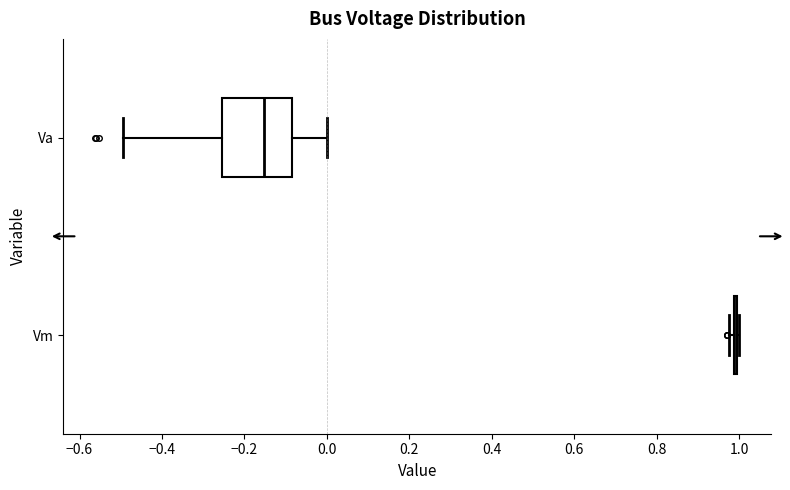

Which box is the widest, from its left edge to its right edge?

Va